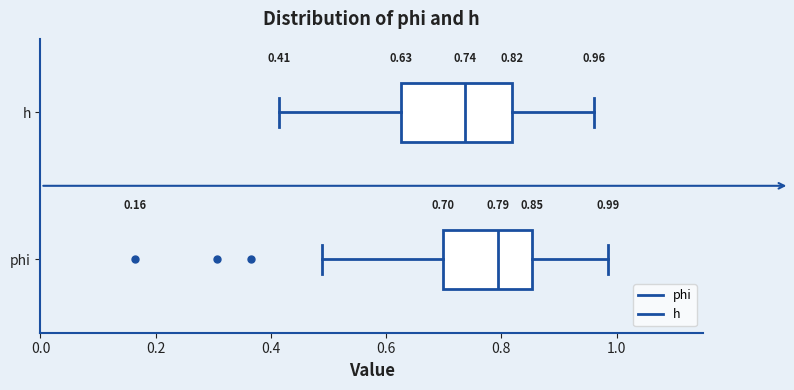

Which box is the widest, from its left edge to its right edge?

h